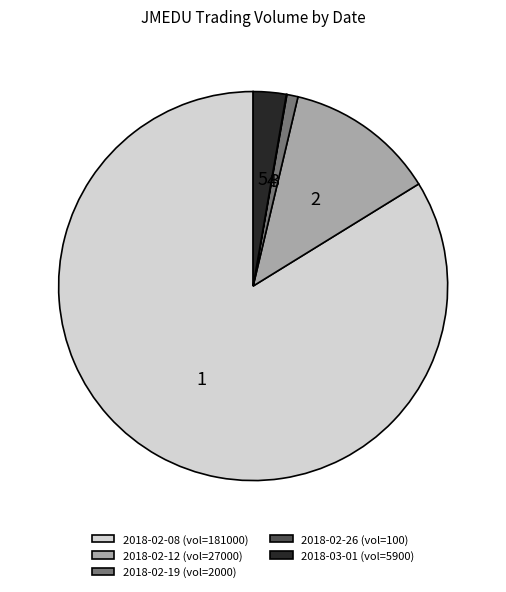

Do 2018-02-12 (vol=27000) and 2018-02-19 (vol=2000) together represent more than half of the pie?

No